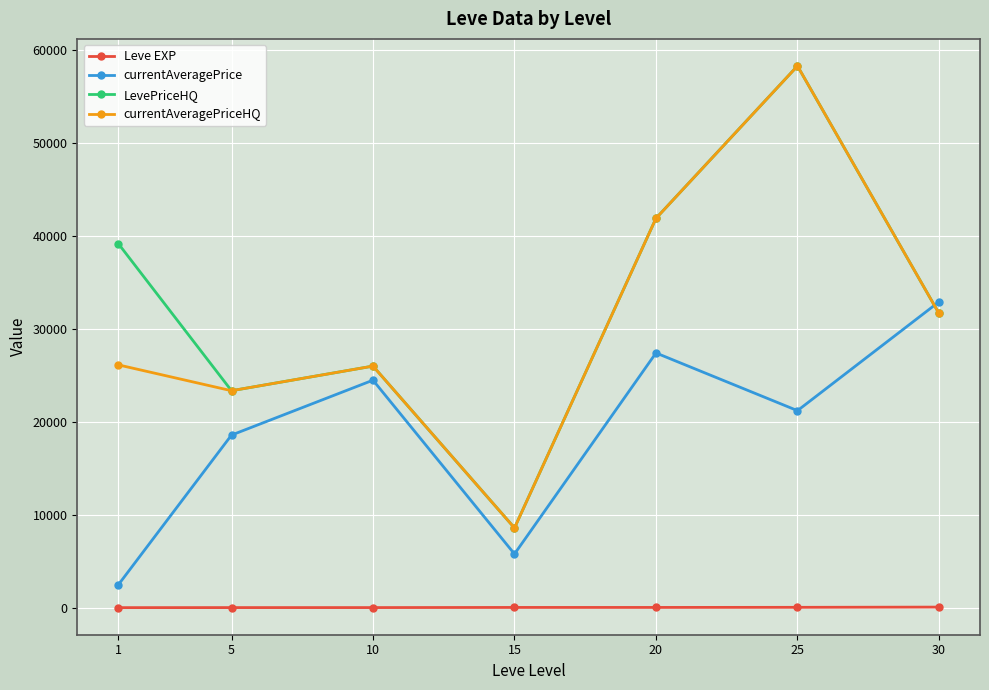

True or false: currentAveragePrice has more than 2 interior local peaks.

False